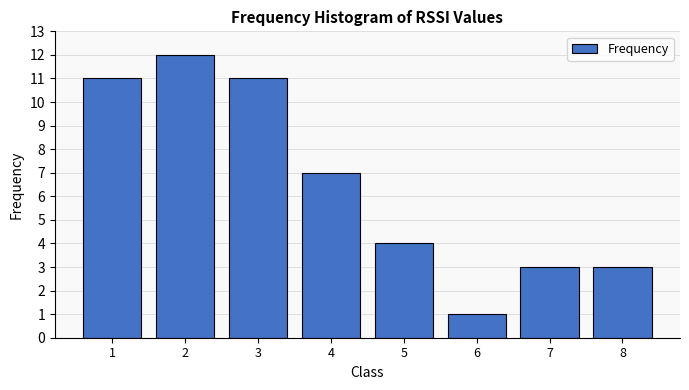

Reading left to right, transcribe all the data shown in this chart.

11	12	11	7	4	1	3	3